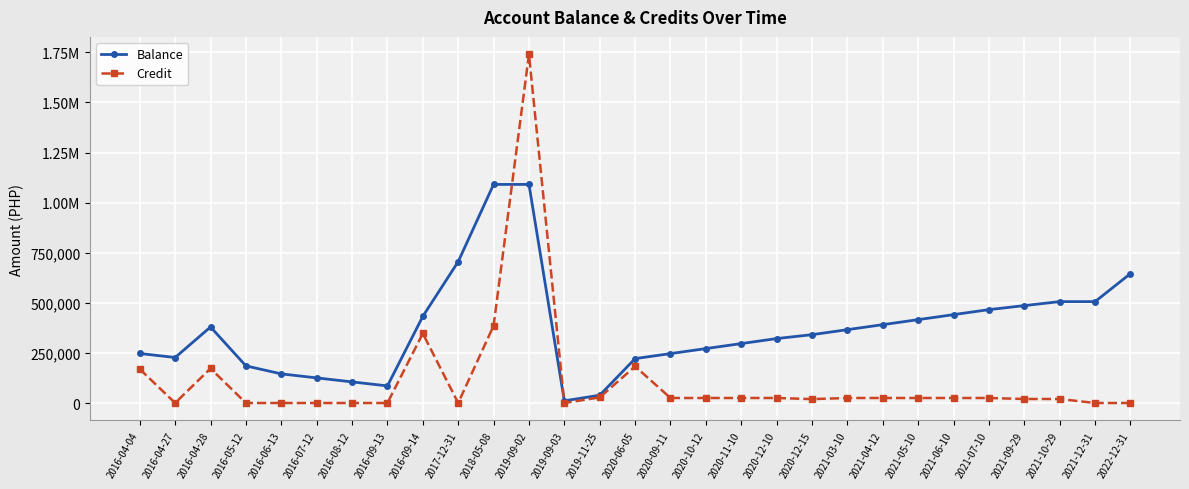

Is this an area chart (filled region under the line)?

No